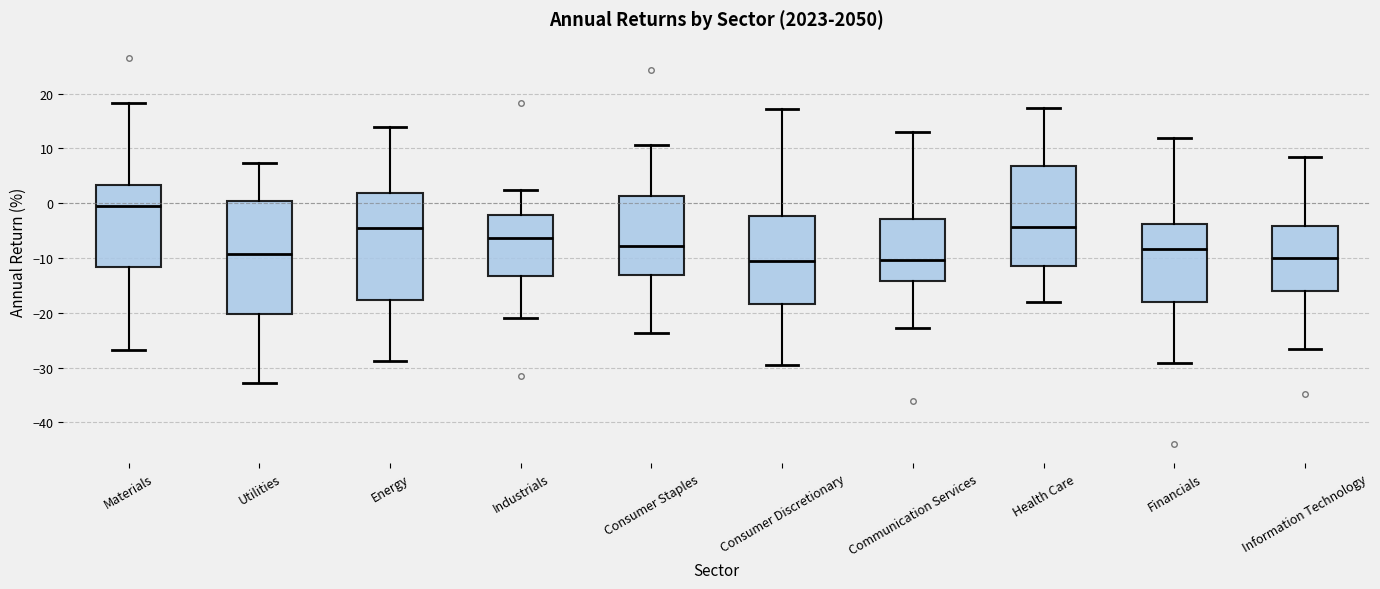

Reading left to right, read every box against the y-axis: the position of its median line, the range the box covers, and the ends of its whiskers. The values are not printed on the chart, so give them approximately, as read against the axis.

Materials: median -1, box -12 to 3, whiskers -27 to 18
Utilities: median -9, box -20 to 0, whiskers -33 to 7
Energy: median -4, box -18 to 2, whiskers -29 to 14
Industrials: median -6, box -13 to -2, whiskers -21 to 2
Consumer Staples: median -8, box -13 to 1, whiskers -24 to 11
Consumer Discretionary: median -10, box -18 to -2, whiskers -29 to 17
Communication Services: median -10, box -14 to -3, whiskers -23 to 13
Health Care: median -4, box -12 to 7, whiskers -18 to 17
Financials: median -8, box -18 to -4, whiskers -29 to 12
Information Technology: median -10, box -16 to -4, whiskers -27 to 8